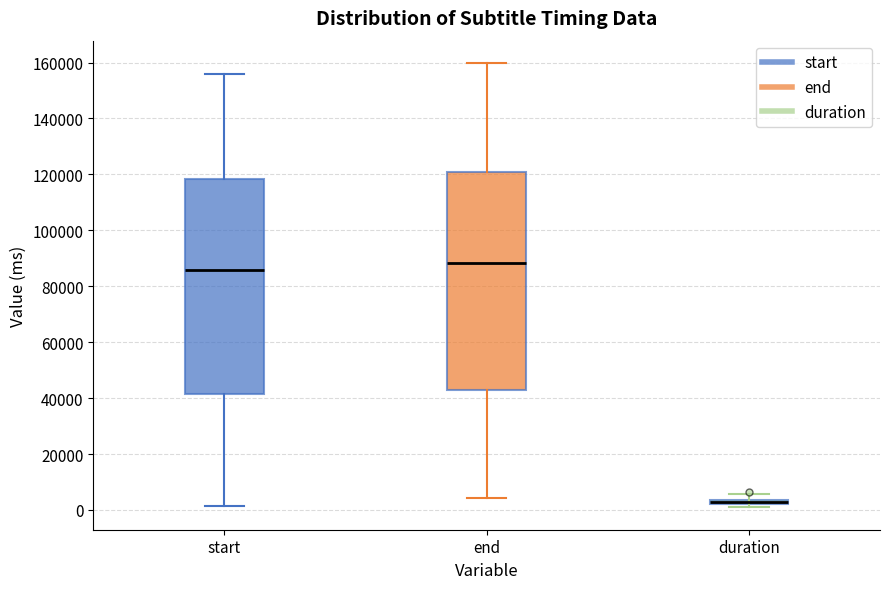

Where is the lower edge of the box for start on the y-axis? The values are not printed on the chart, so give them approximately, as read against the axis.

42000